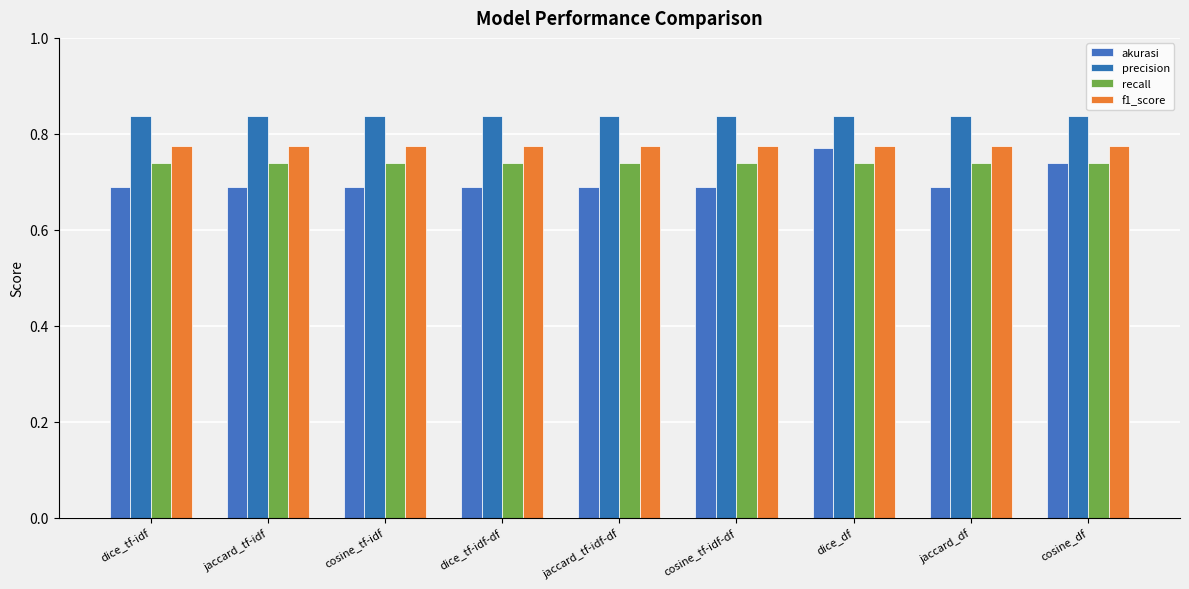

True or false: f1_score has a value of 0.8 at jaccard_df.

True